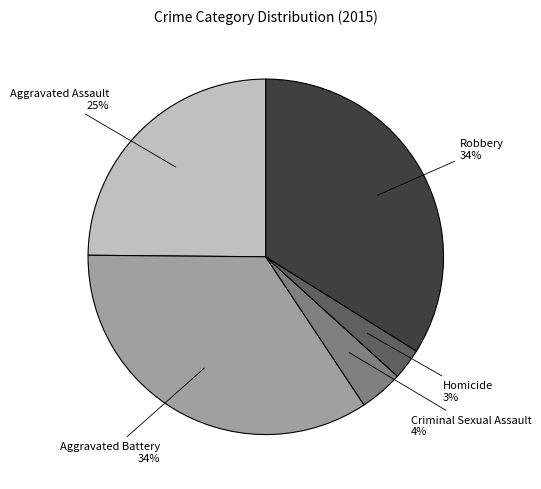

Between Criminal Sexual Assault and Homicide, which is larger?

Criminal Sexual Assault